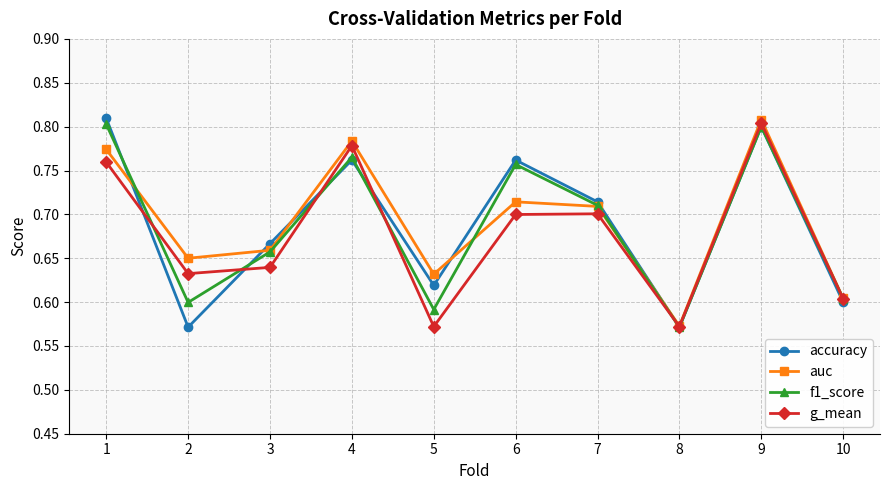

True or false: f1_score has more than 0 interior local peaks.

True